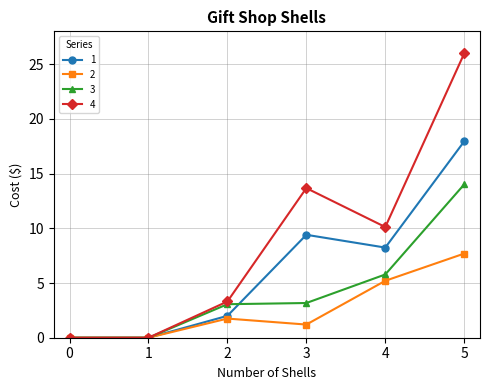

Between 3 and 5, which series saw the biggest shift?

4